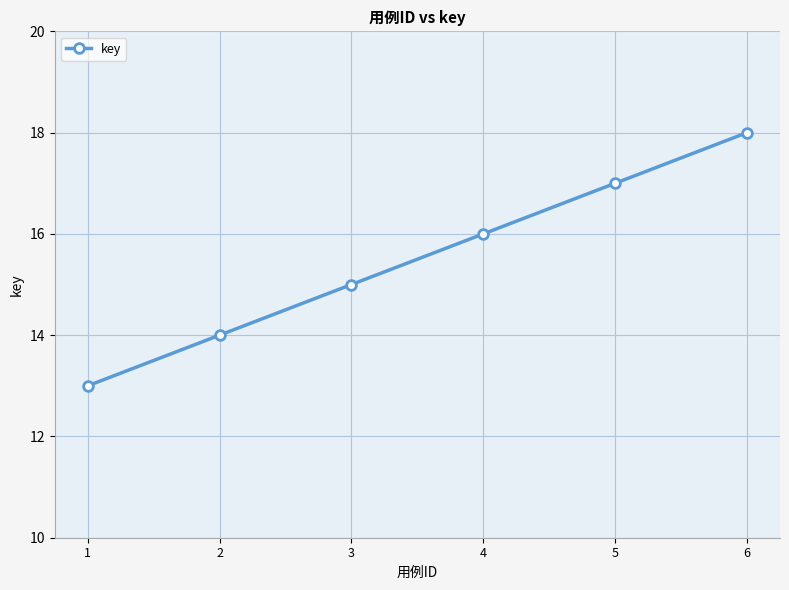

Between 6 and 2, which is larger?

6